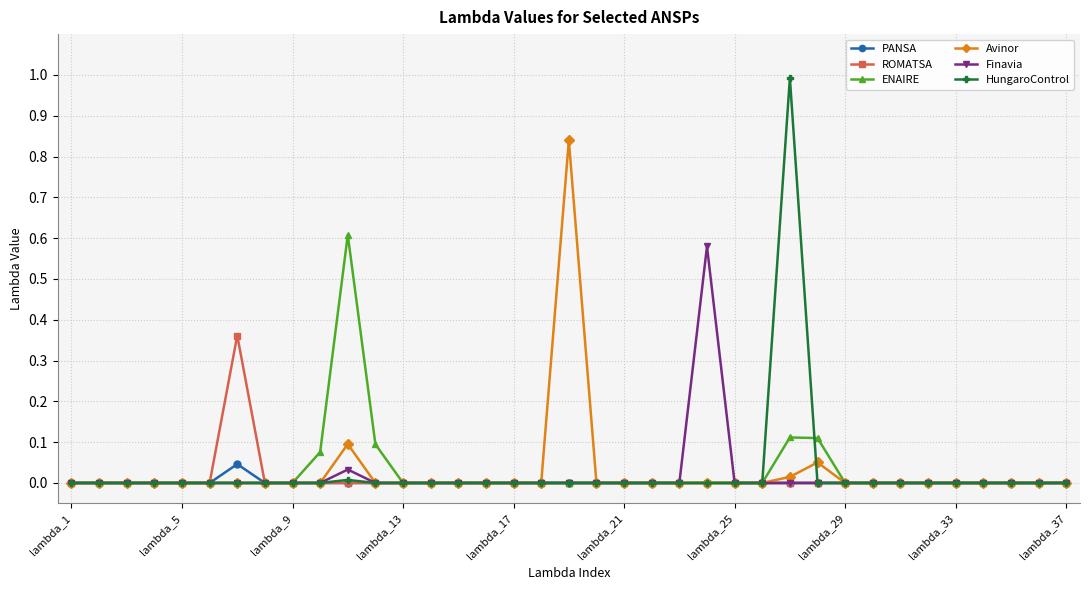

At which category does the chart reach its minimum across all series?

lambda_1